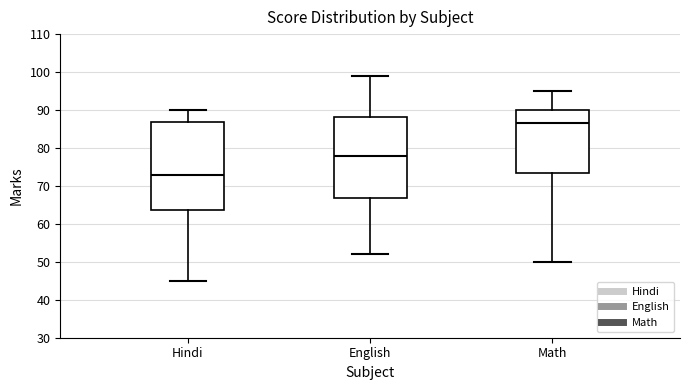

Reading left to right, read every box against the y-axis: the position of its median line, the range the box covers, and the ends of its whiskers. The values are not printed on the chart, so give them approximately, as read against the axis.

Hindi: median 73, box 64 to 87, whiskers 45 to 90
English: median 78, box 67 to 88, whiskers 52 to 99
Math: median 87, box 74 to 90, whiskers 50 to 95